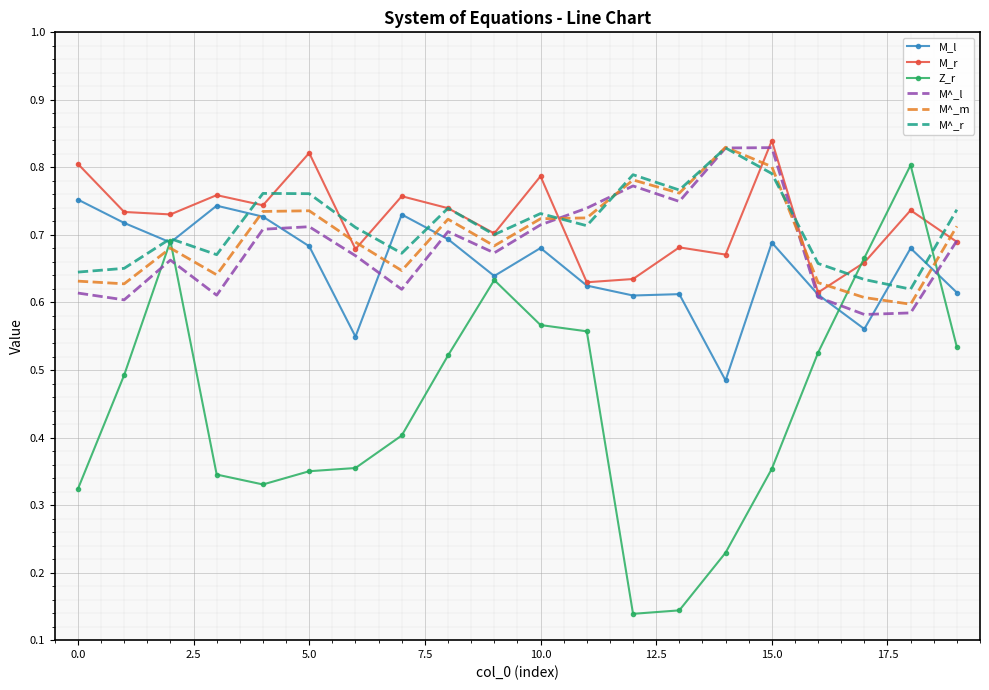

Which series has the largest range (max minus min)?

Z_r